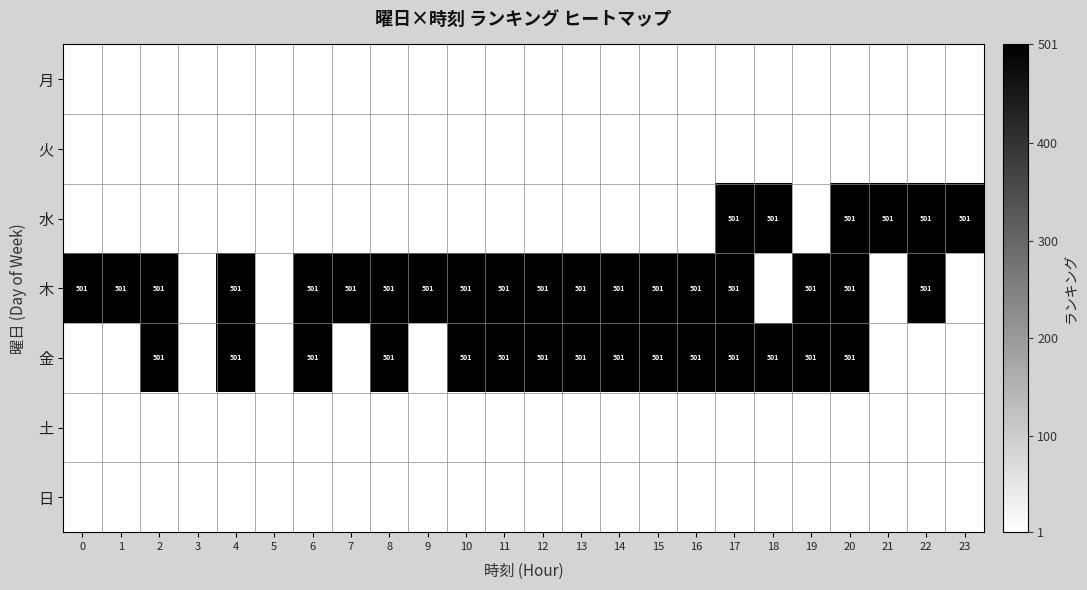

The value of 水 at 17 is 737. True or false?

False